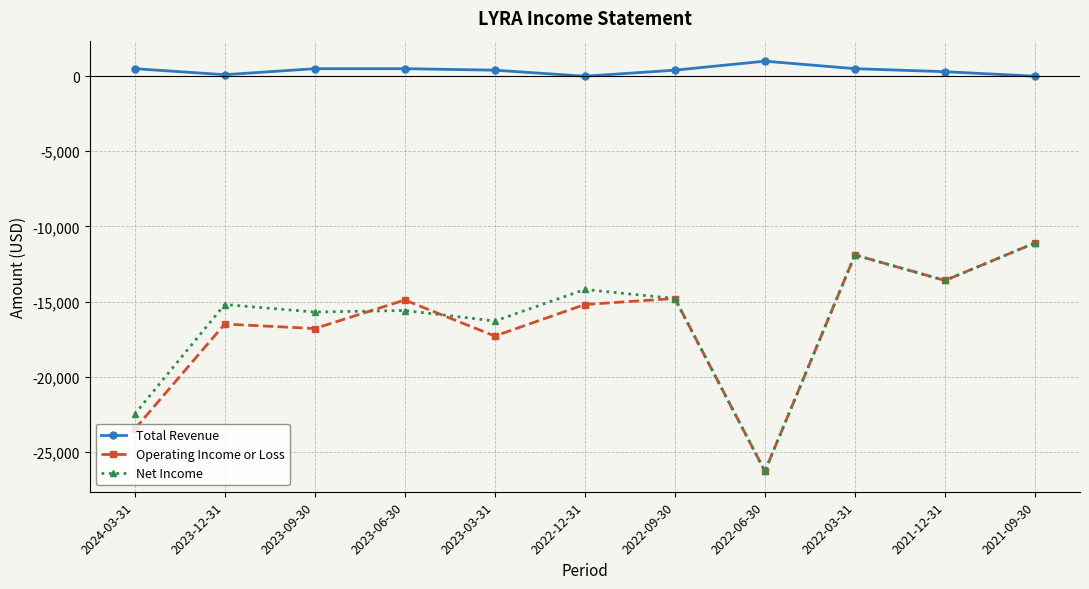

True or false: Operating Income or Loss and Net Income cross at least once.

True